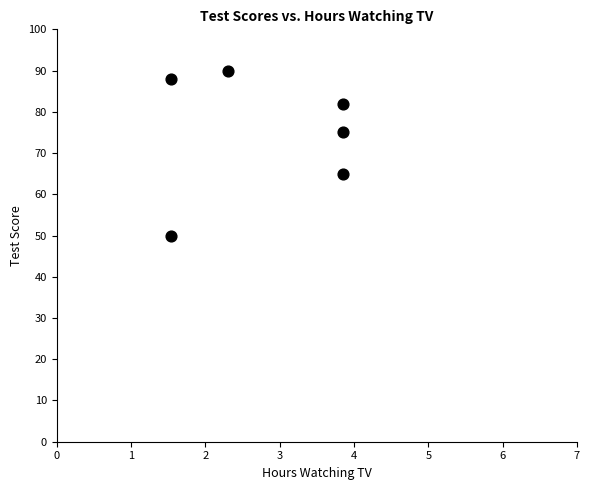

What is the average Y value?

75